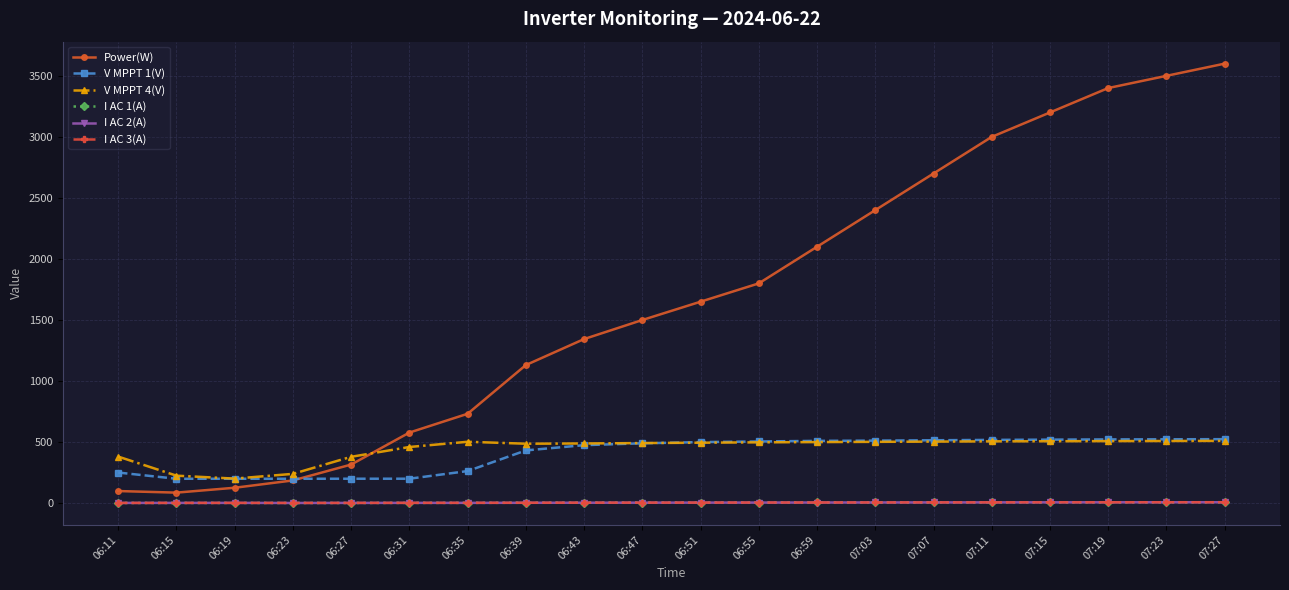

The value of V MPPT 4(V) at 06:19 is 322.5. True or false?

False